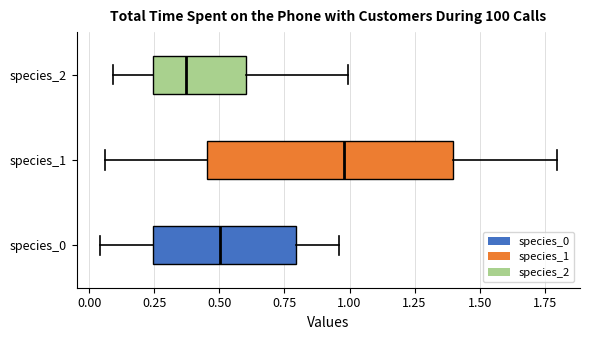

Reading bottom to top, transcribe this box plot: for each box, give where its median line is, the range the box spans, and where its two whiskers end, as read against the x-axis. The values are not printed on the chart, so give them approximately, as read against the axis.

species_0: median 0.50, box 0.25 to 0.80, whiskers 0.05 to 0.95
species_1: median 1.00, box 0.45 to 1.40, whiskers 0.05 to 1.80
species_2: median 0.35, box 0.25 to 0.60, whiskers 0.10 to 1.00